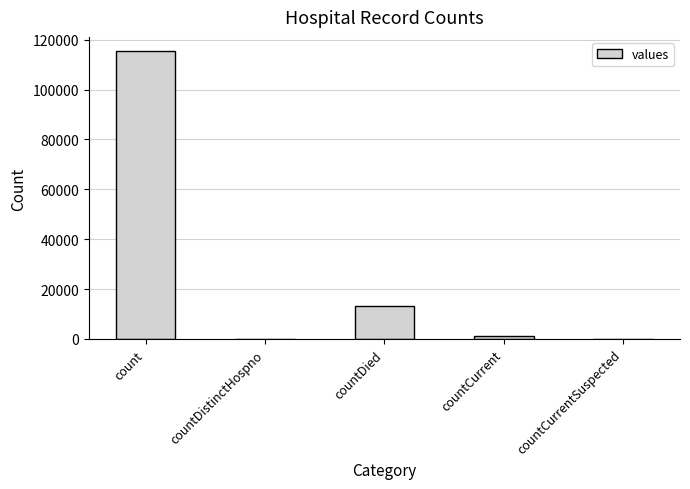

Count the number of data series in this chart.

1